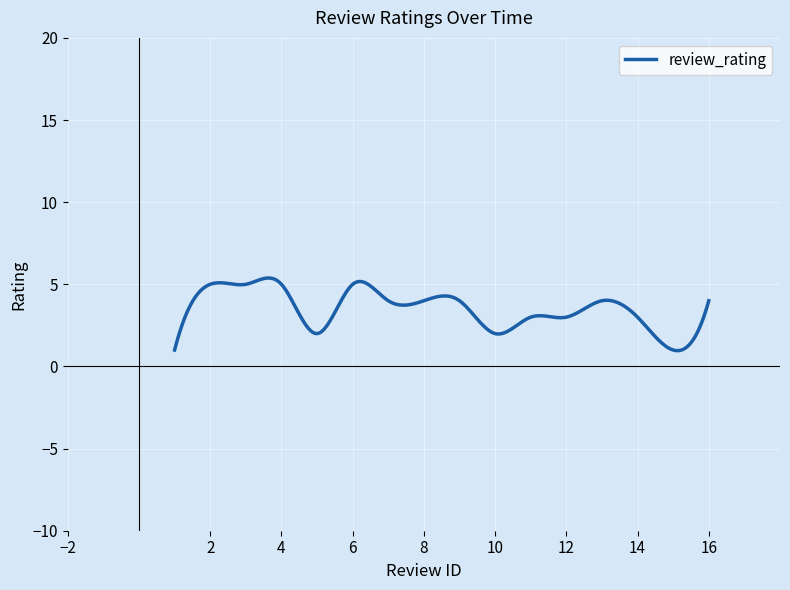

What is the smallest value displayed?

1.0